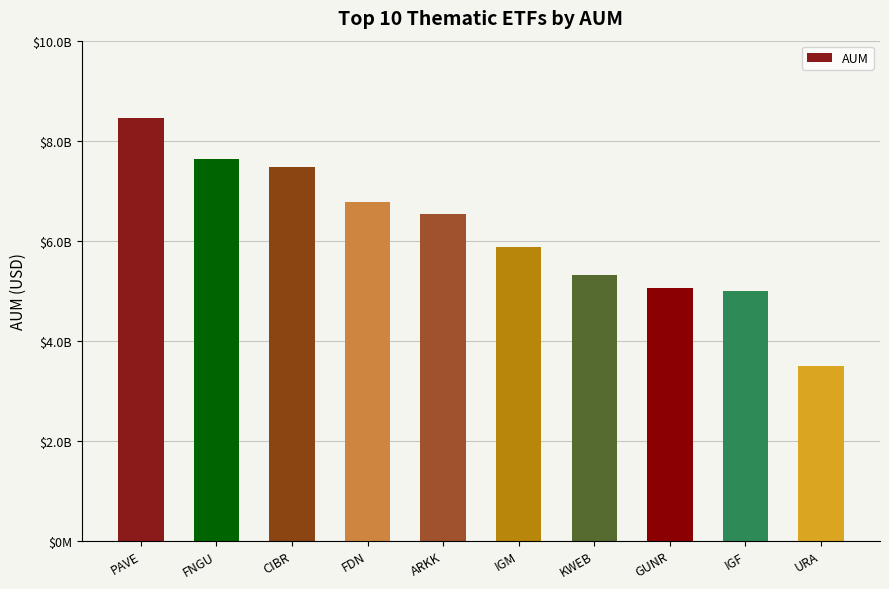

The chart shows a value of 5050000000.0 at GUNR. True or false?

True